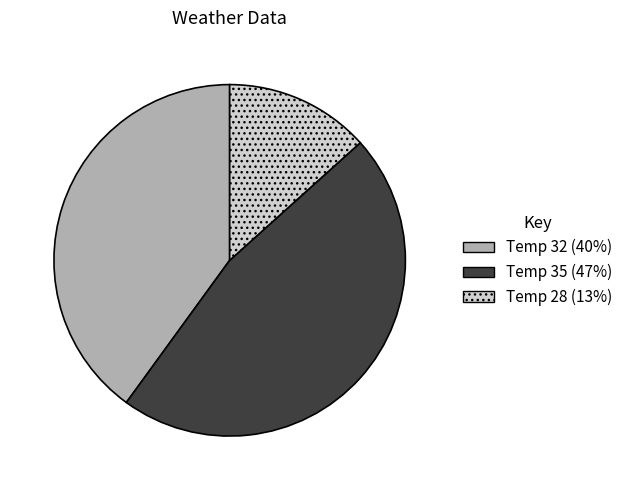

Does any single category account for the majority?

No